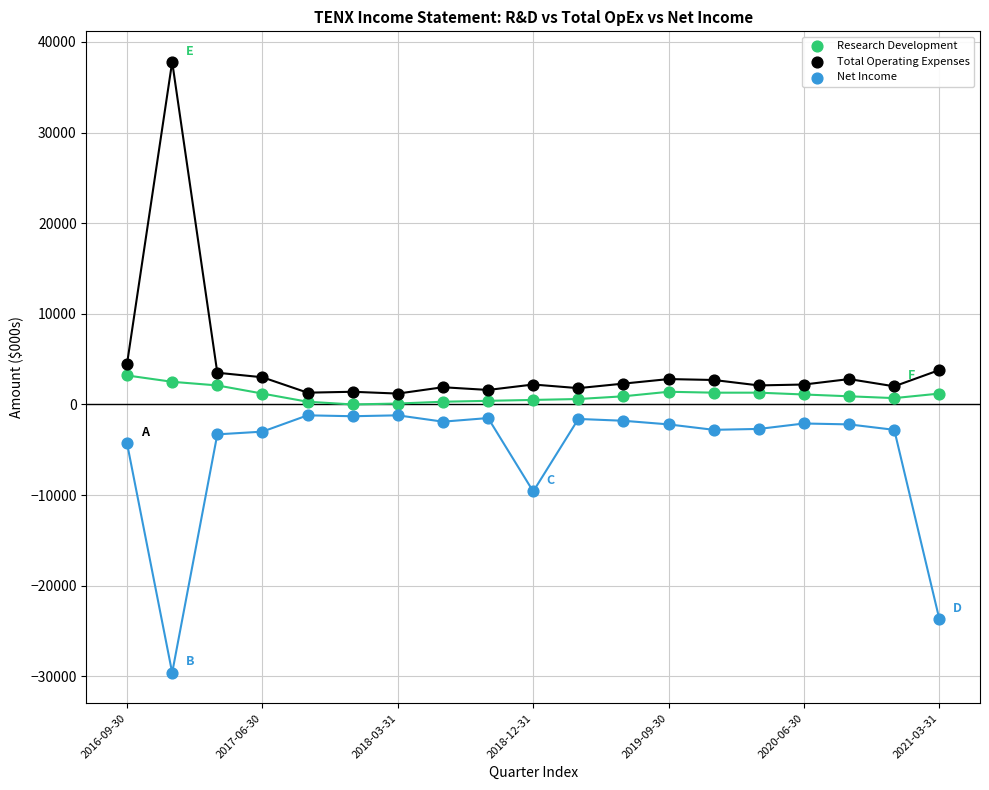

What is the X range (max minus min) for the scatter plot?

18